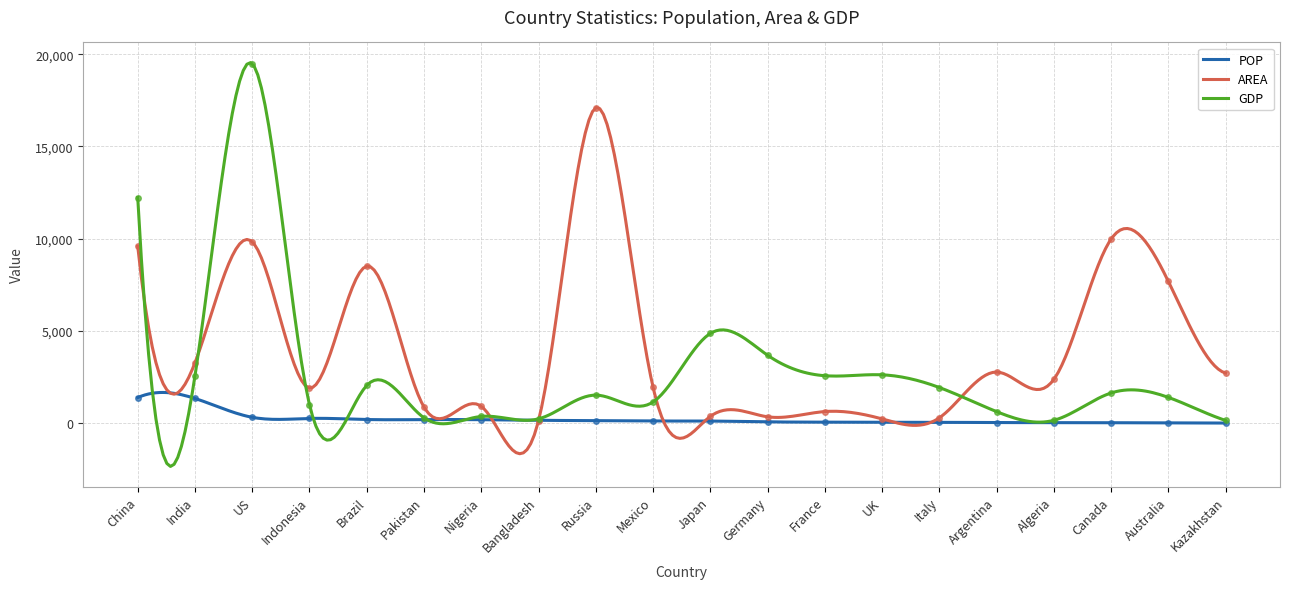

What is the difference between the GDP values at China and Brazil?

10179.3